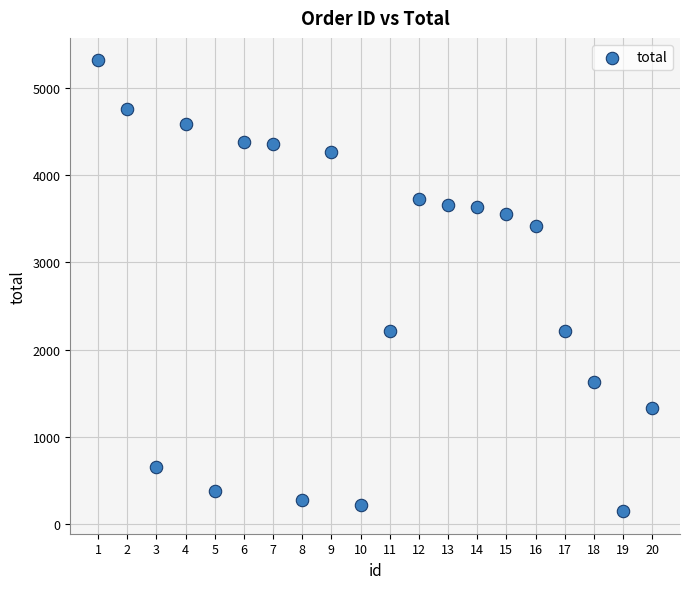

What is the range of X values (max minus min)?

19.0